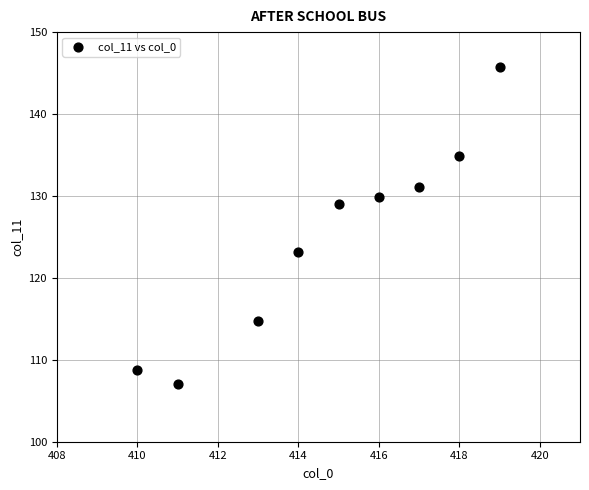

What is the range of Y values (max minus min)?

38.7